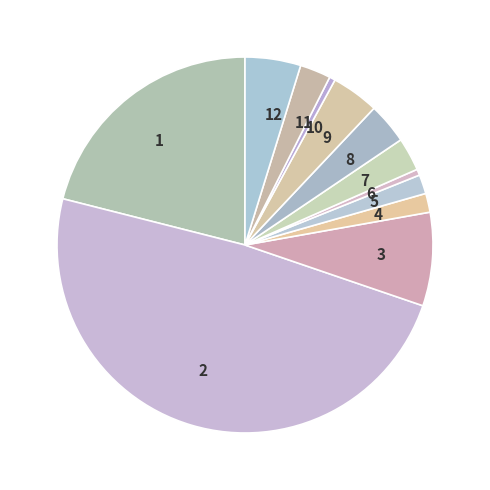

Which has a higher value, 3 or 9?

3